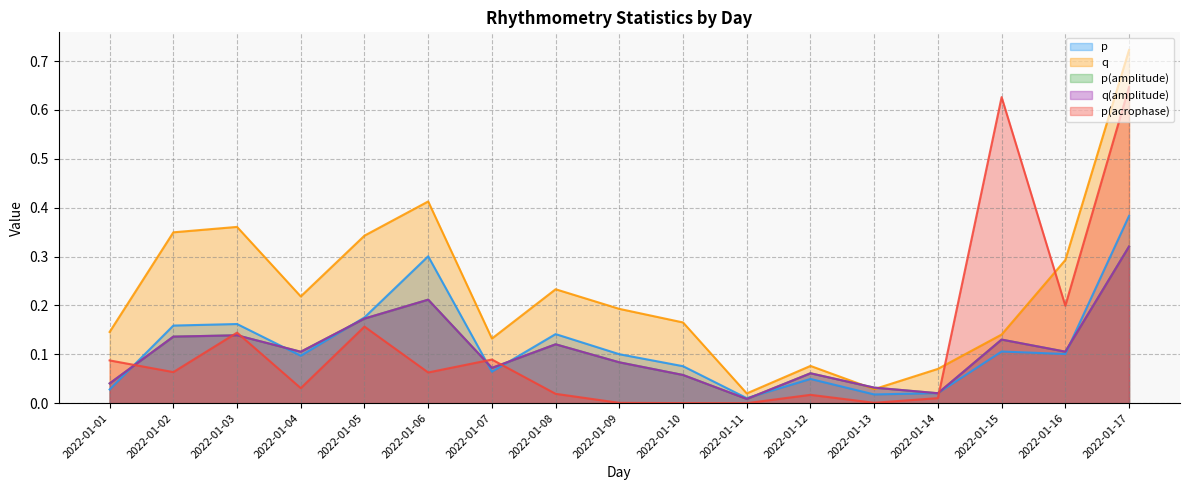

Does the chart display data point markers on the line(s)?

No